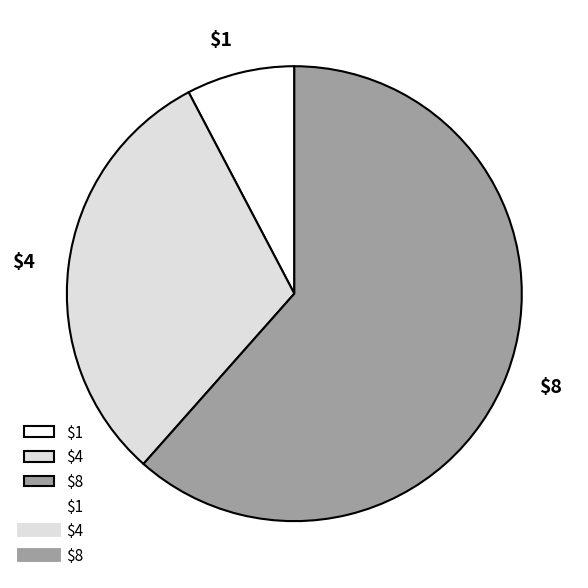

Which slice is the smallest?

$1